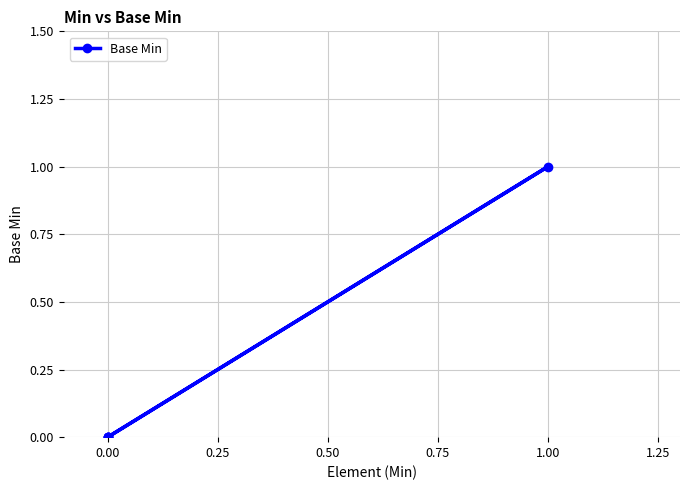

How many lines are shown in the chart?

1